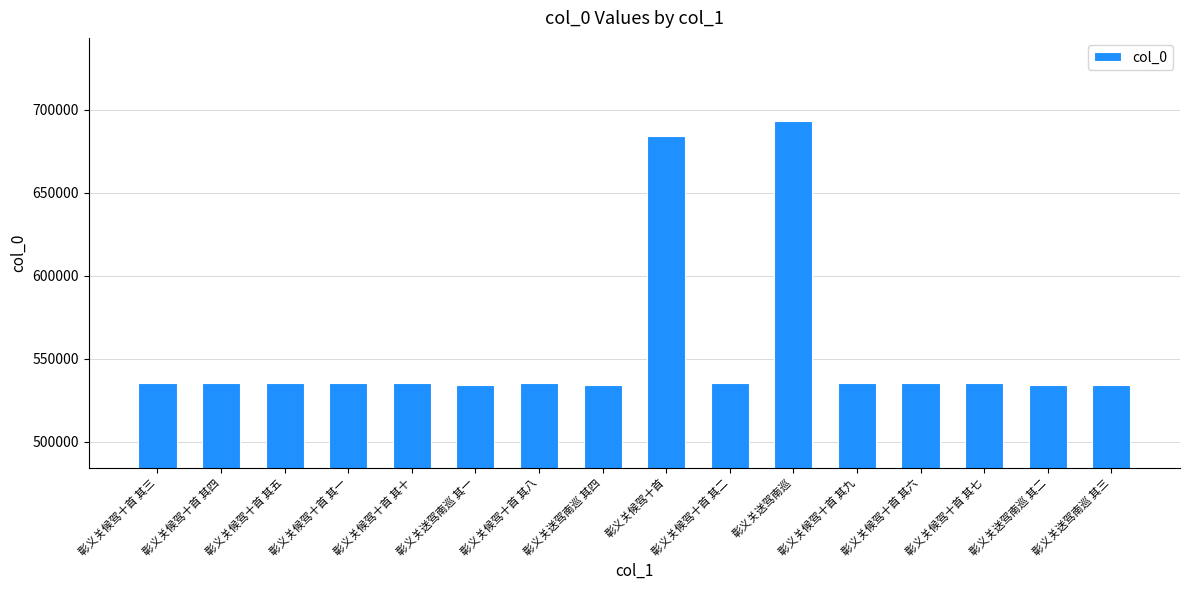

True or false: the data shows 288699 at 彰义关候驾十首 其八.

False